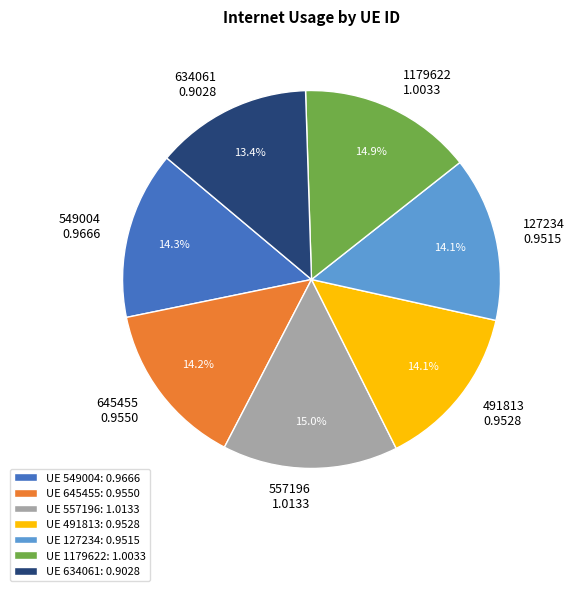

To the nearest percent, what percentage of the pie is 549004?

14%